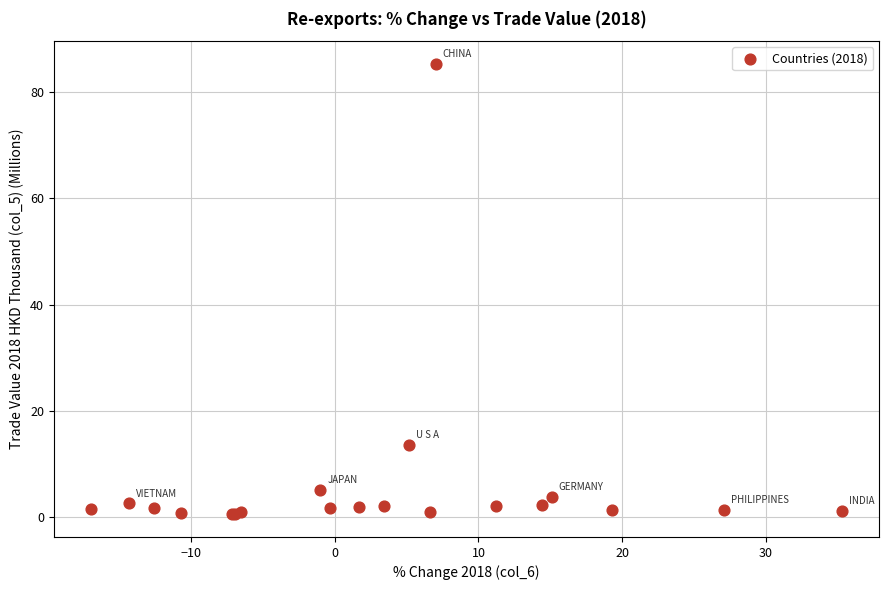

What Y value in the scatter plot is closest to 42?

13.7